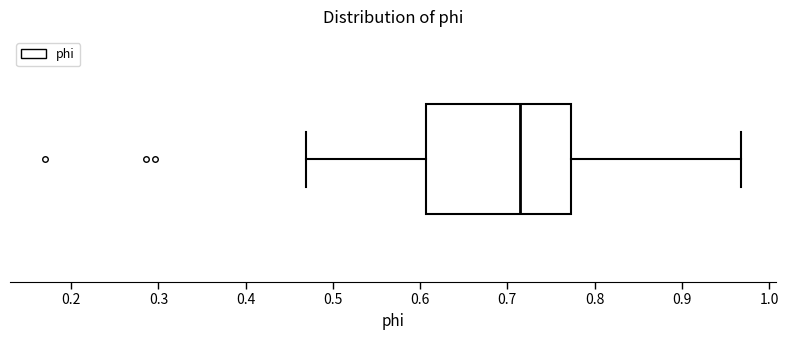

Transcribe this box plot: give where the median line is, the range the box spans, and where the two whiskers end, as read against the x-axis. The values are not printed on the chart, so give them approximately, as read against the axis.

median 0.72, box 0.61 to 0.77, whiskers 0.47 to 0.97